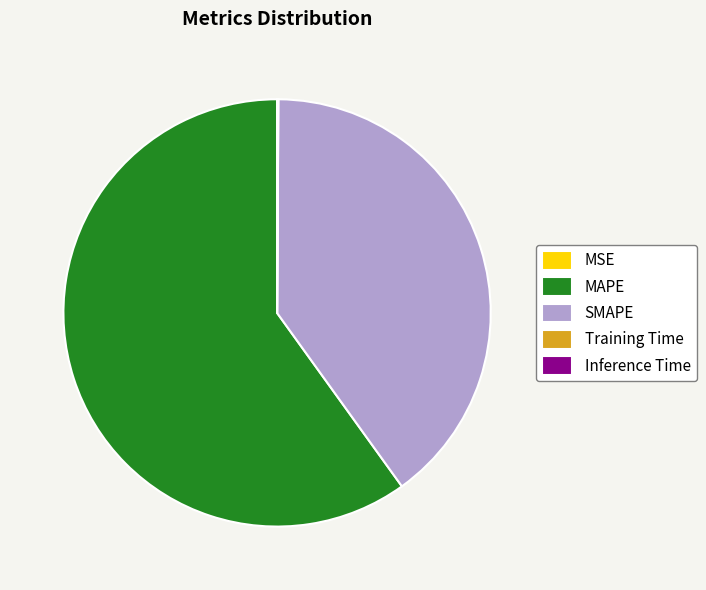

What is the largest slice in the pie chart?

MAPE